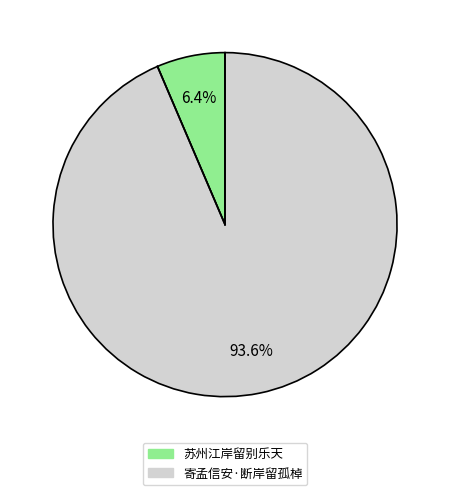

To the nearest percent, what percentage of the pie is 苏州江岸留别乐天?

6%